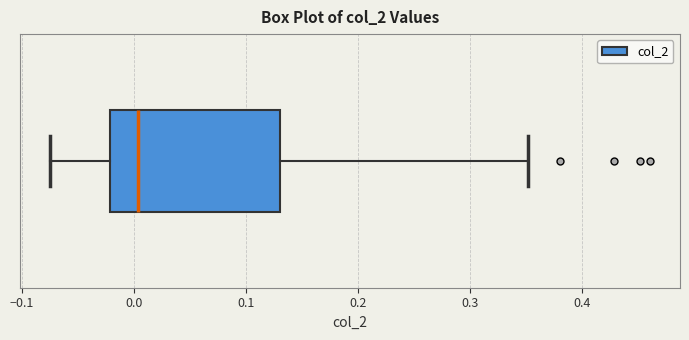

Read this box plot against the x-axis: the position of the median line, the range covered by the box, and the ends of both whiskers. The values are not printed on the chart, so give them approximately, as read against the axis.

median 0.00, box -0.02 to 0.13, whiskers -0.07 to 0.35